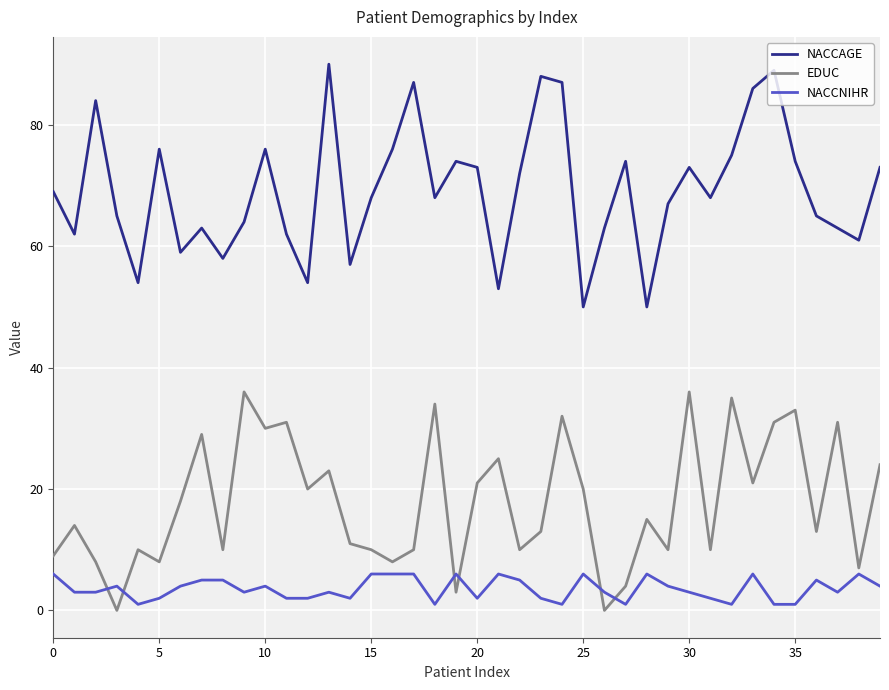

Which series has the largest range (max minus min)?

NACCAGE